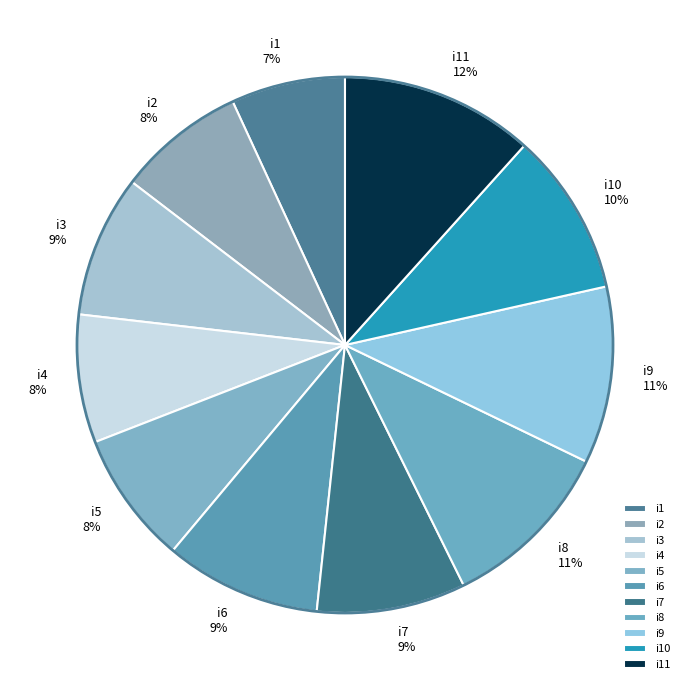

What is the smallest slice in the pie chart?

i1